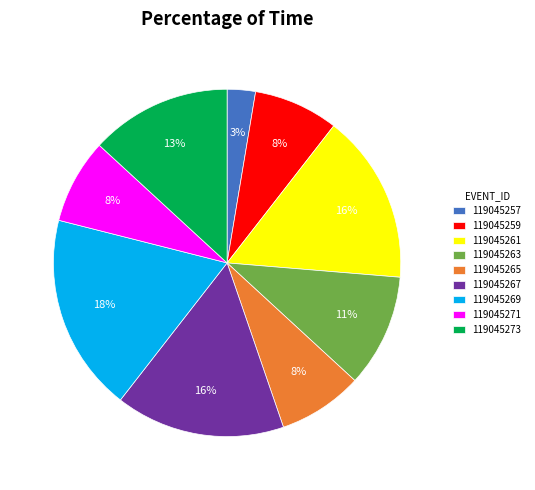

To the nearest percent, what portion does 119045263 represent?

11%